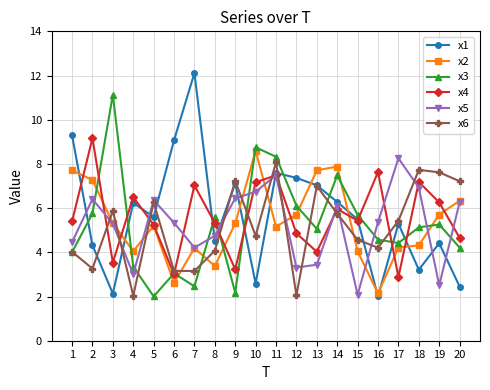

How many lines are shown in the chart?

6